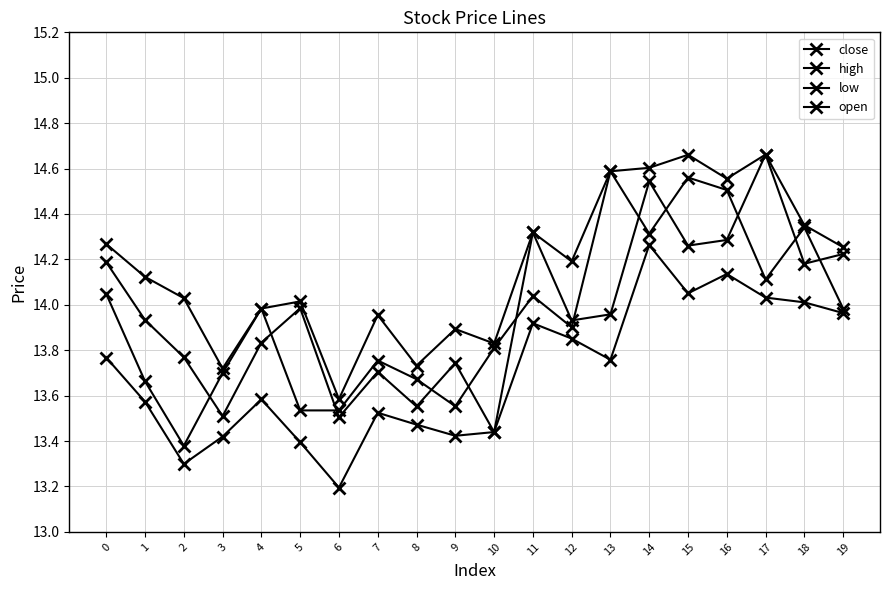

Rank the series at 13 from highest to lowest value.

close, high, open, low